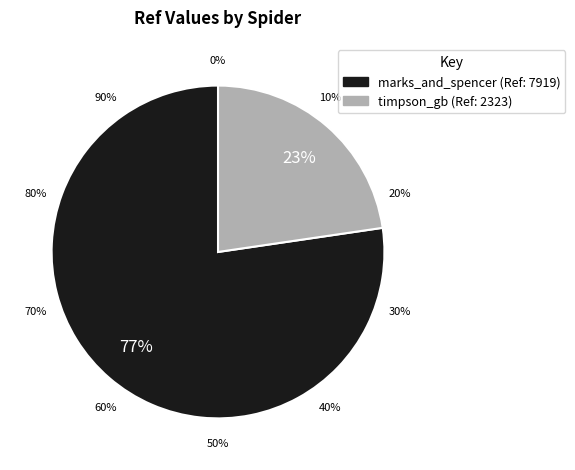

How many slices are in this pie chart?

2